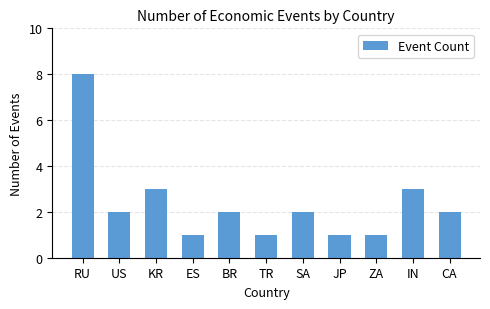

What position from the right is TR?

6